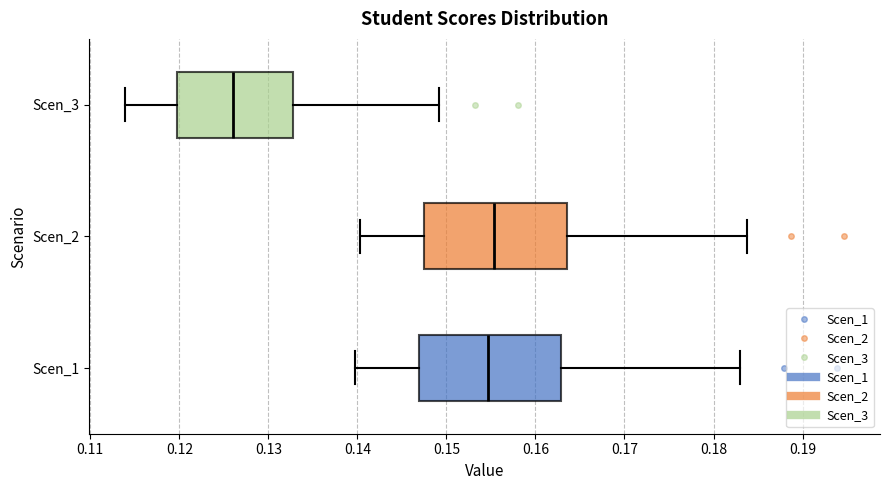

Which box's median line is the furthest to the left?

Scen_3